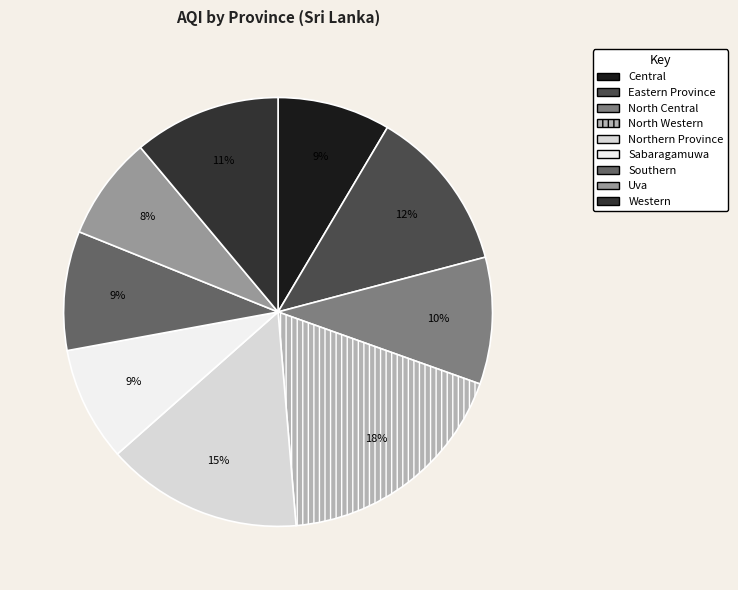

Is the sum of Northern Province and Sabaragamuwa greater than half?

No